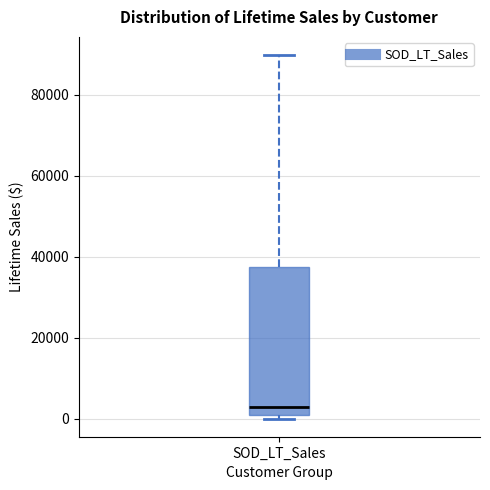

Read this box plot against the y-axis: the position of the median line, the range covered by the box, and the ends of both whiskers. The values are not printed on the chart, so give them approximately, as read against the axis.

median 2000, box 0 to 38000, whiskers 0 (just below the box's lower edge) to 90000